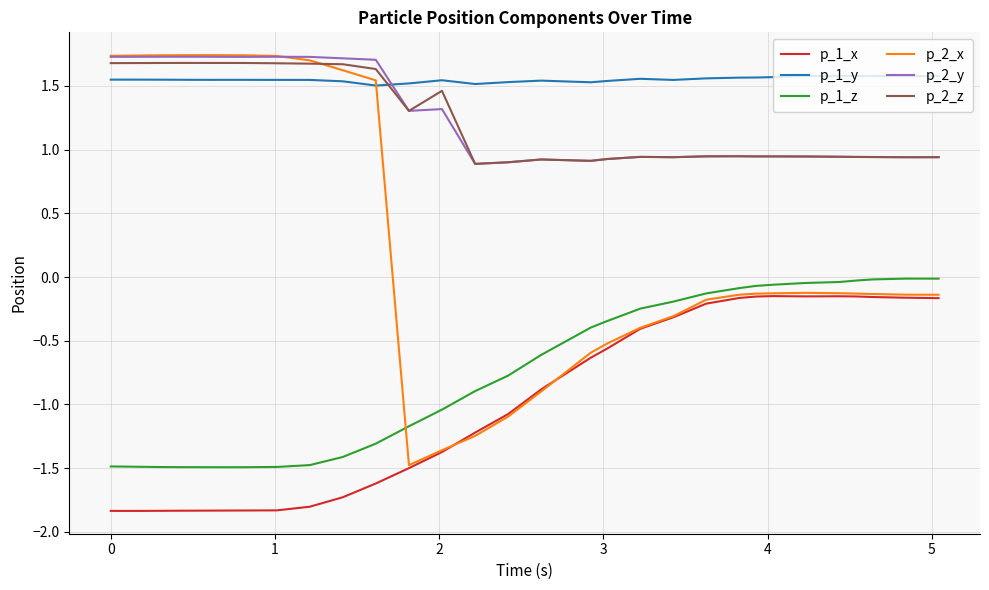

Which series has the largest total across all categories?

p_1_y